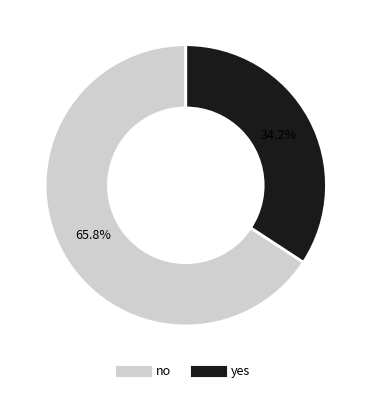

To the nearest percent, what is the difference between the largest and smallest slice percentages?

32%